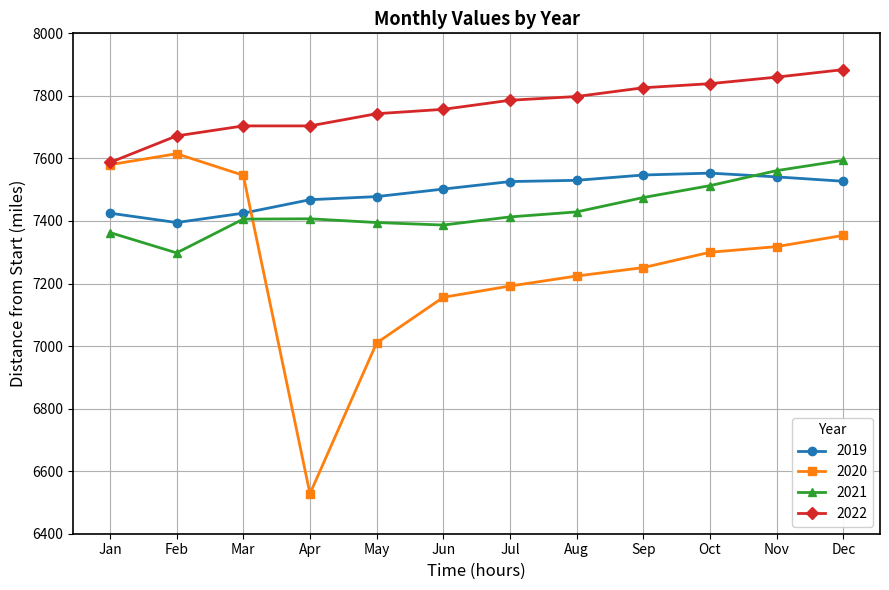

What is the difference between the highest and lowest values at Jul?

594